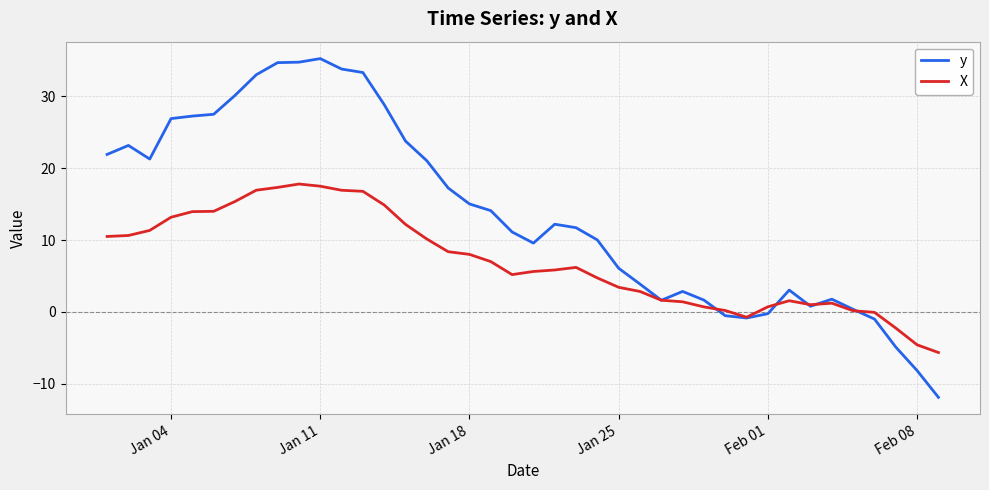

Count the number of data series in this chart.

2